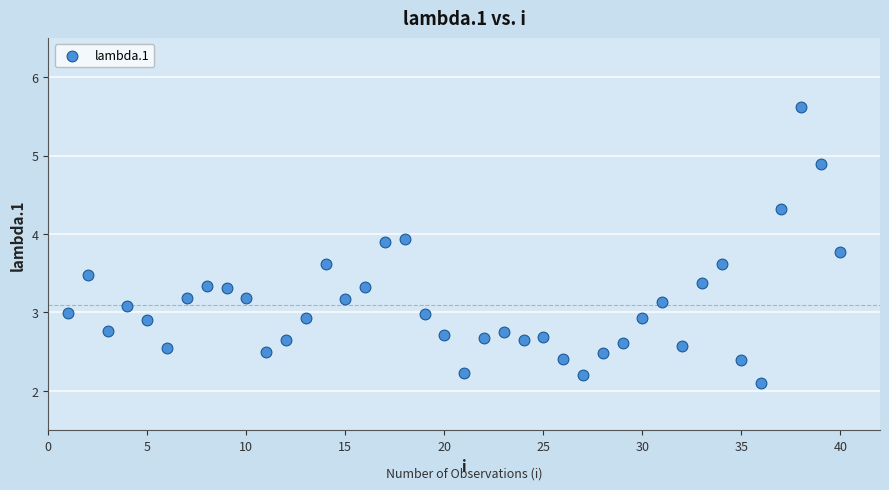

What is the range of Y values (max minus min)?

3.5